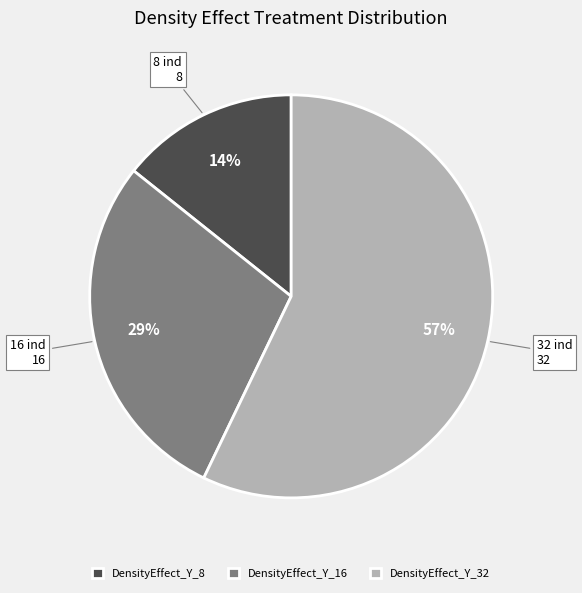

The DensityEffect_Y_16 slice represents 19% of the pie. True or false?

False